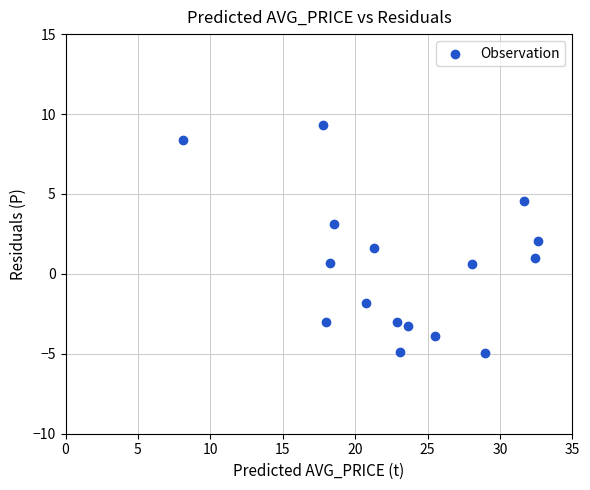

What is the range of X values (max minus min)?

24.6